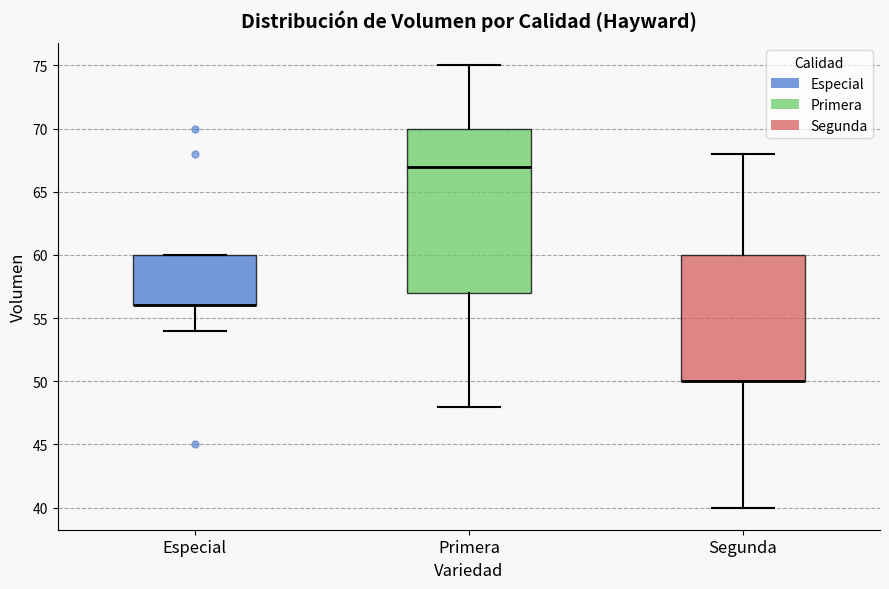

Reading left to right, transcribe this box plot: for each box, give where its median line is, the range the box spans, and where its two whiskers end, as read against the y-axis. The values are not printed on the chart, so give them approximately, as read against the axis.

Especial: median 56 (drawn on the box's lower edge), box 56 to 60, whiskers 54 to 60
Primera: median 67, box 57 to 70, whiskers 48 to 75
Segunda: median 50 (drawn on the box's lower edge), box 50 to 60, whiskers 40 to 68